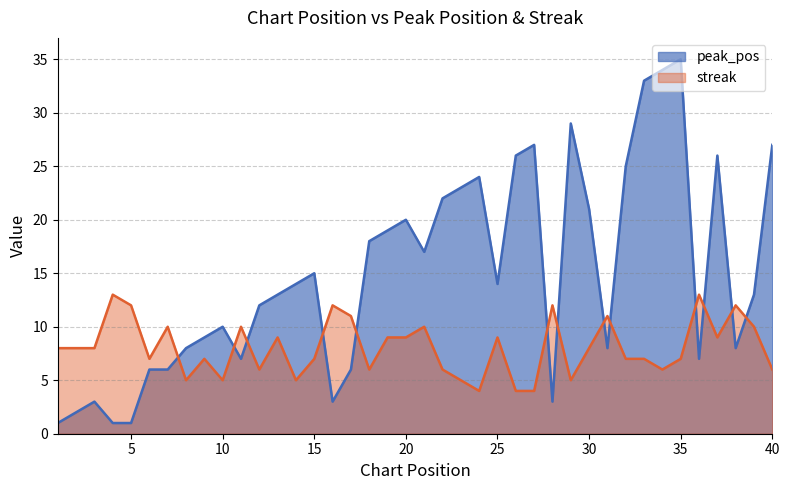

What is the difference between the highest and lowest values at 38?

4